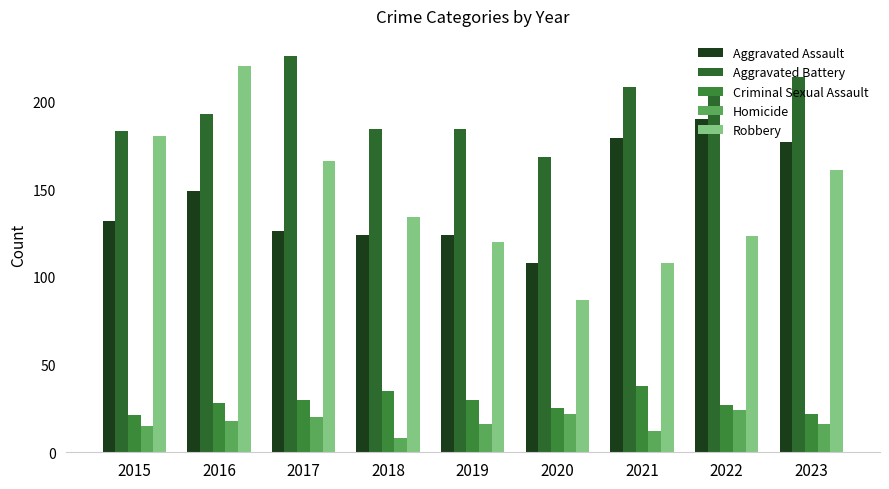

The value of Aggravated Assault at 2020 is 108. True or false?

True